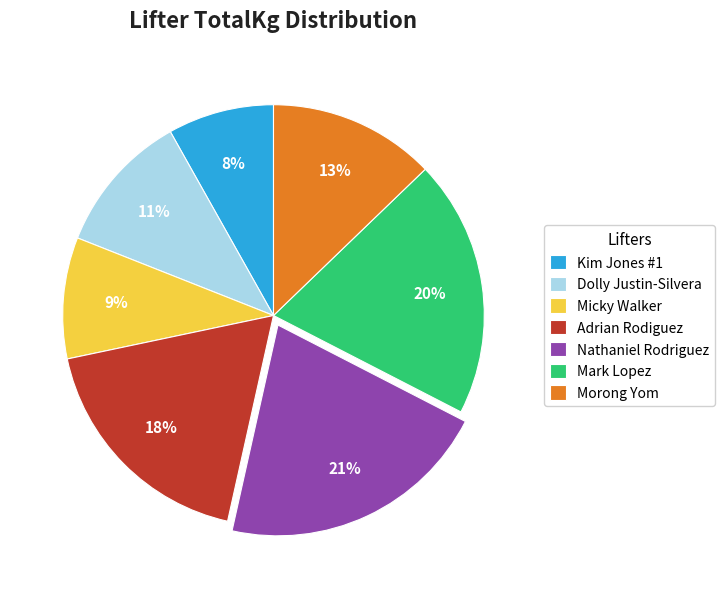

To the nearest percent, what percentage of the pie is Morong Yom?

13%